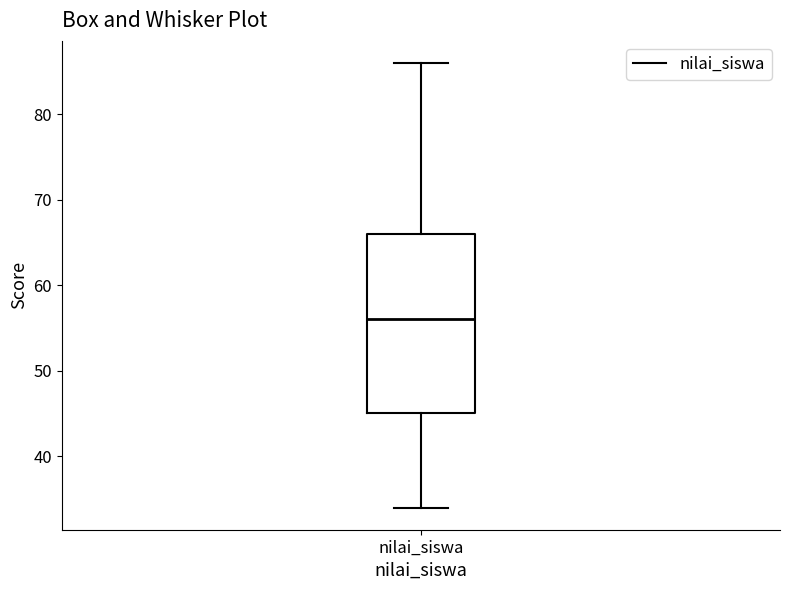

Read this box plot against the y-axis: the position of the median line, the range covered by the box, and the ends of both whiskers. The values are not printed on the chart, so give them approximately, as read against the axis.

median 56, box 45 to 66, whiskers 34 to 86